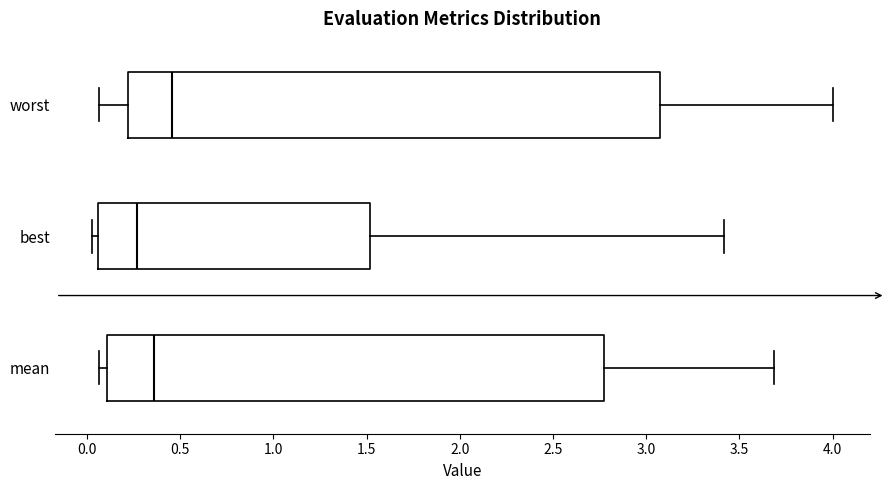

Comparing the boxes themselves (not the whiskers), which one is the widest?

worst